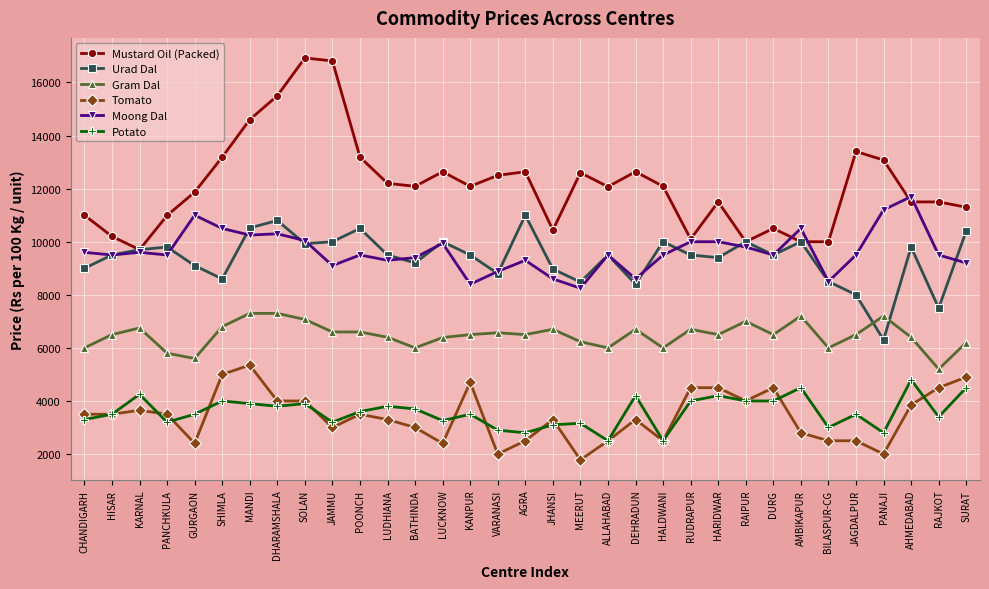

Which series has the largest total across all categories?

Mustard Oil (Packed)